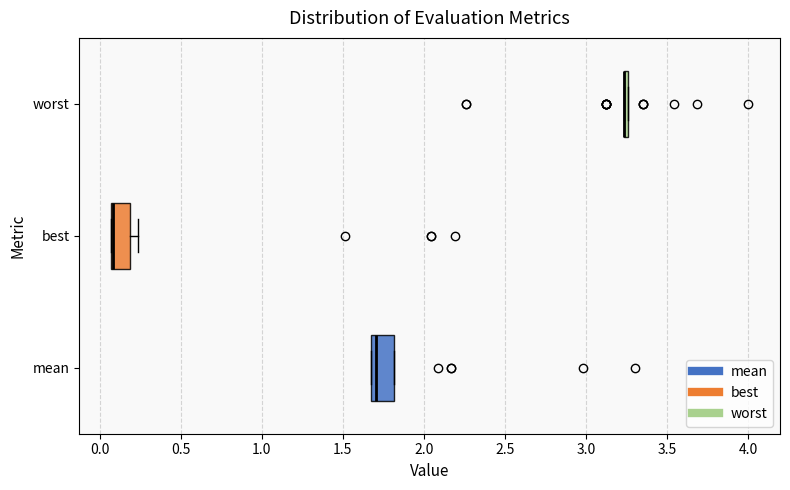

Reading bottom to top, transcribe this box plot: for each box, give where its median line is, the range the box spans, and where its two whiskers end, as read against the x-axis. The values are not printed on the chart, so give them approximately, as read against the axis.

mean: median 1.70 (just right of the box's left edge), box 1.70 to 1.80, whiskers 1.70 to 1.80
best: median 0.10 (drawn on the box's left edge), box 0.05 to 0.20, whiskers 0.05 to 0.25
worst: box collapsed to a line at 3.25, whiskers 3.25 to 3.25